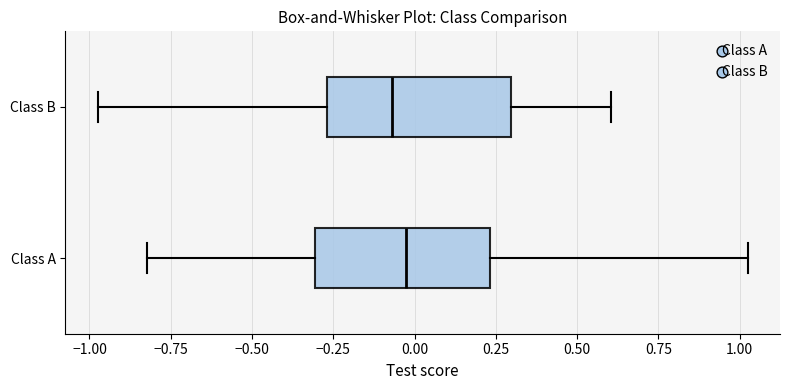

Where is the left edge of the box for Class B on the x-axis? The values are not printed on the chart, so give them approximately, as read against the axis.

-0.25